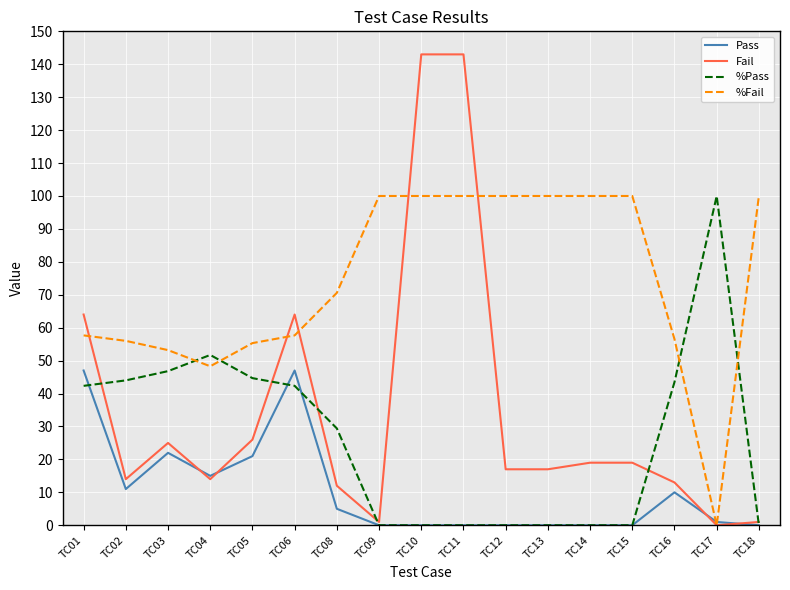

Rank the series at TC08 from highest to lowest value.

%Fail, %Pass, Fail, Pass